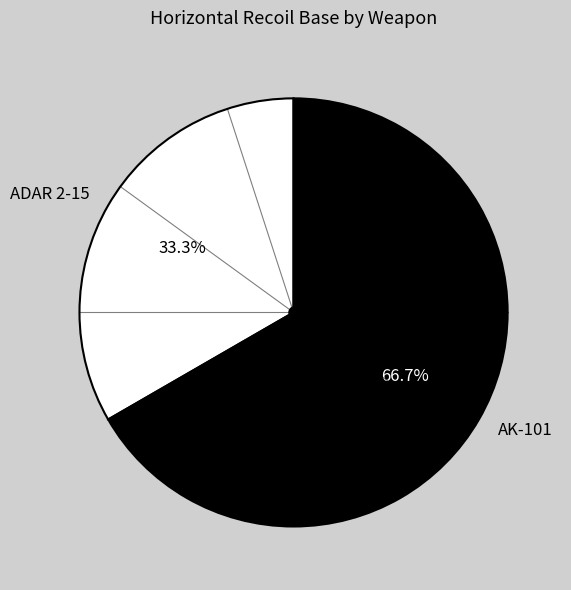

What is the majority slice?

AK-101